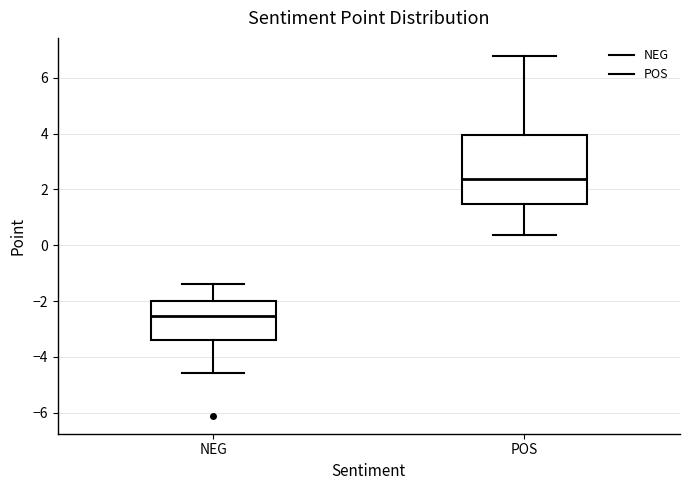

Comparing the boxes themselves (not the whiskers), which one is the tallest?

POS